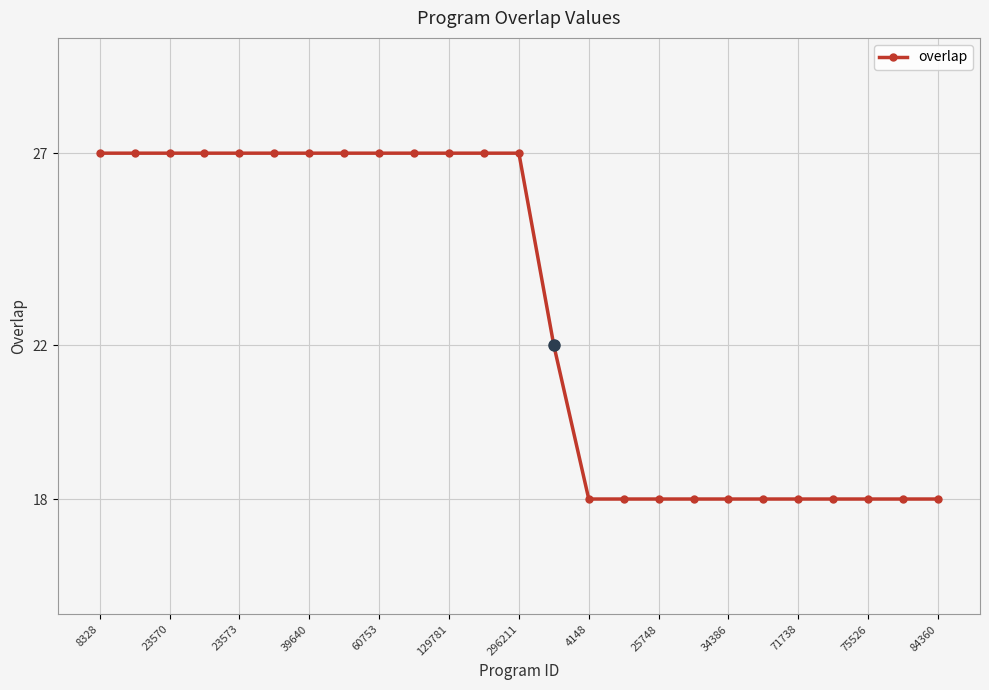

What is the difference between the maximum and minimum values?

9